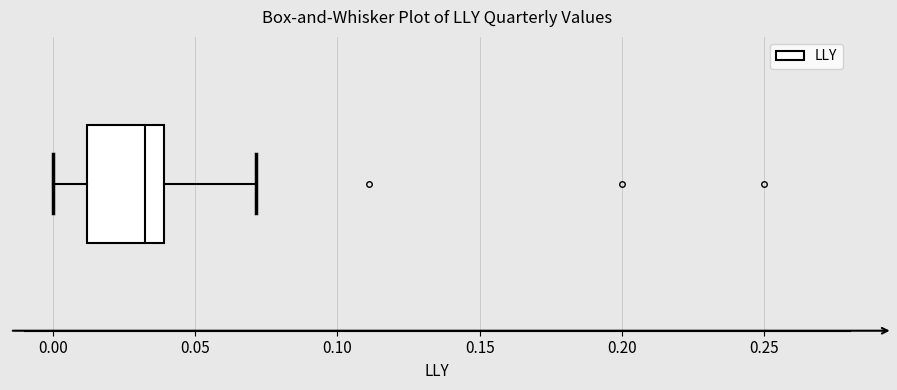

Read this box plot against the x-axis: the position of the median line, the range covered by the box, and the ends of both whiskers. The values are not printed on the chart, so give them approximately, as read against the axis.

median 0.03, box 0.01 to 0.04, whiskers 0.00 to 0.07